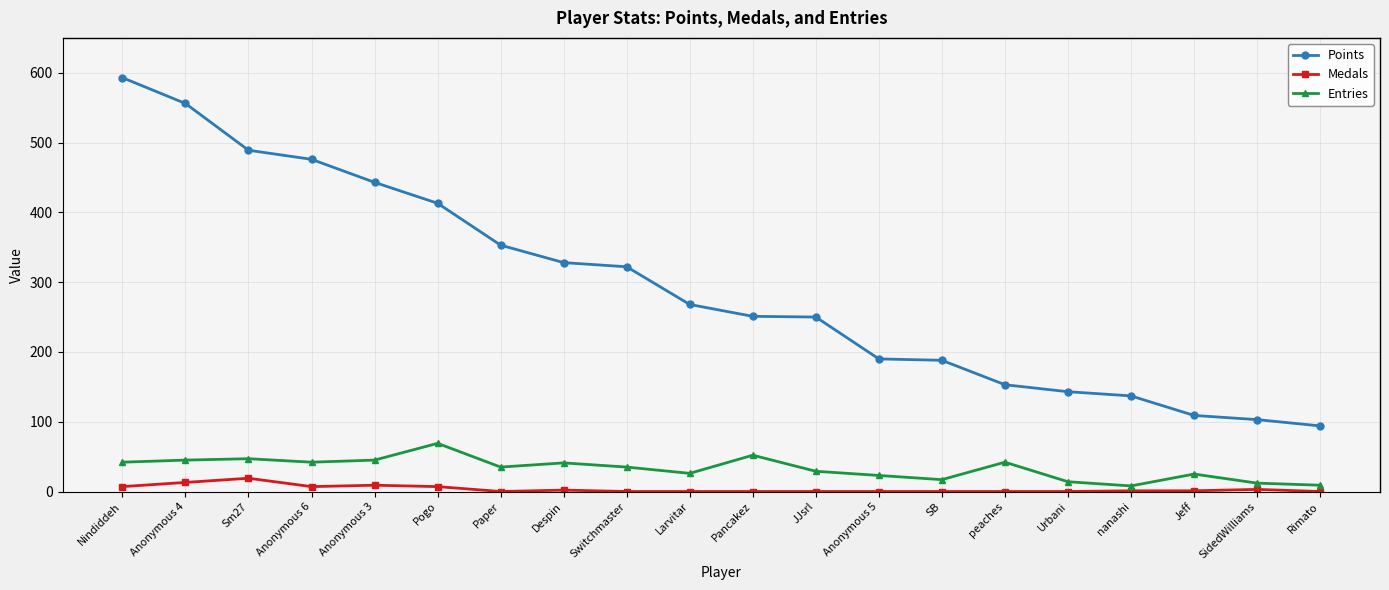

At how many categories does at least one series exceed 580?

1